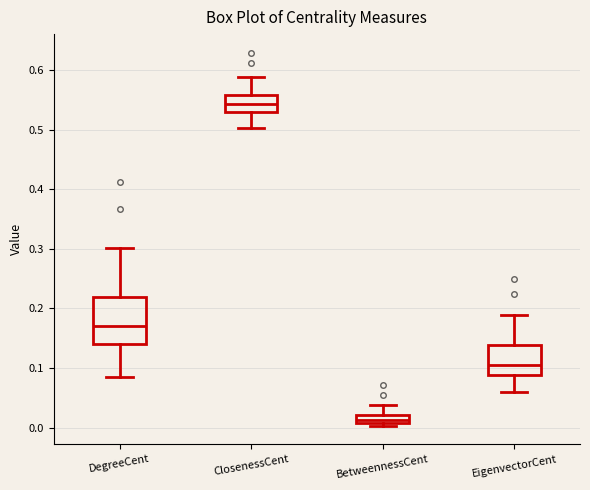

Where is the upper edge of the box for EigenvectorCent on the y-axis? The values are not printed on the chart, so give them approximately, as read against the axis.

0.14